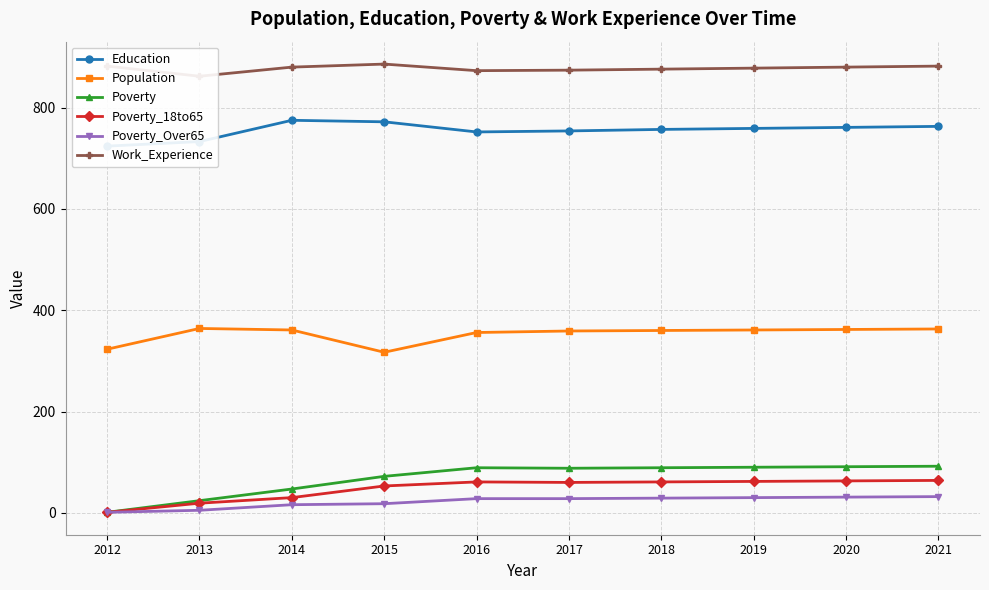

The value of Poverty_18to65 at 2021 is 84. True or false?

False